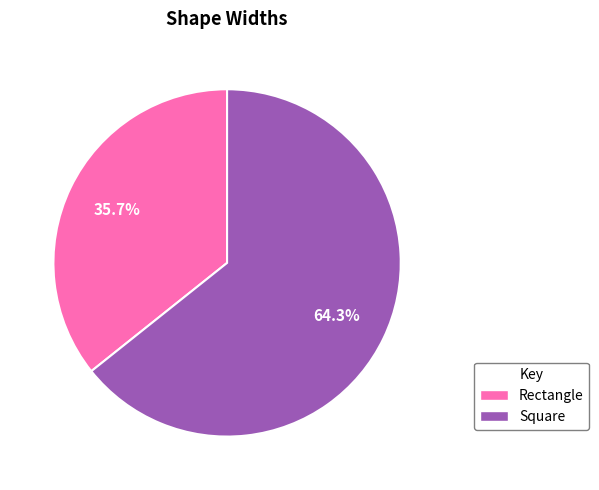

To the nearest percent, what is the difference between the Square and Rectangle slice percentages?

29%